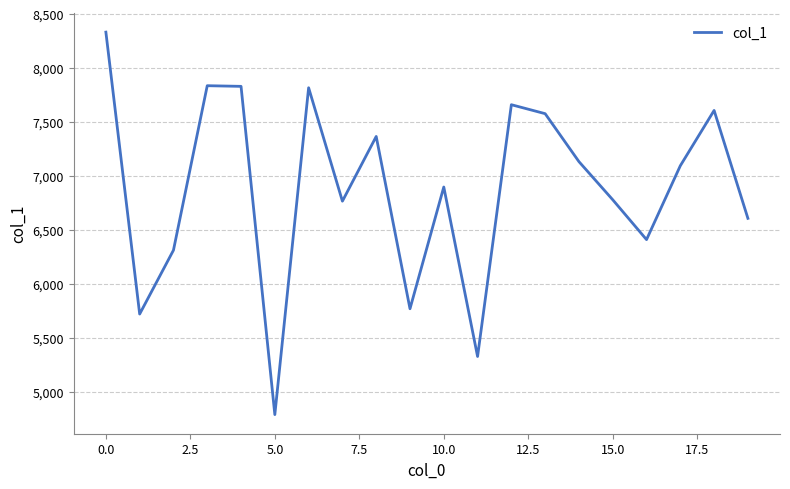

What is the difference between the maximum and minimum values?

3541